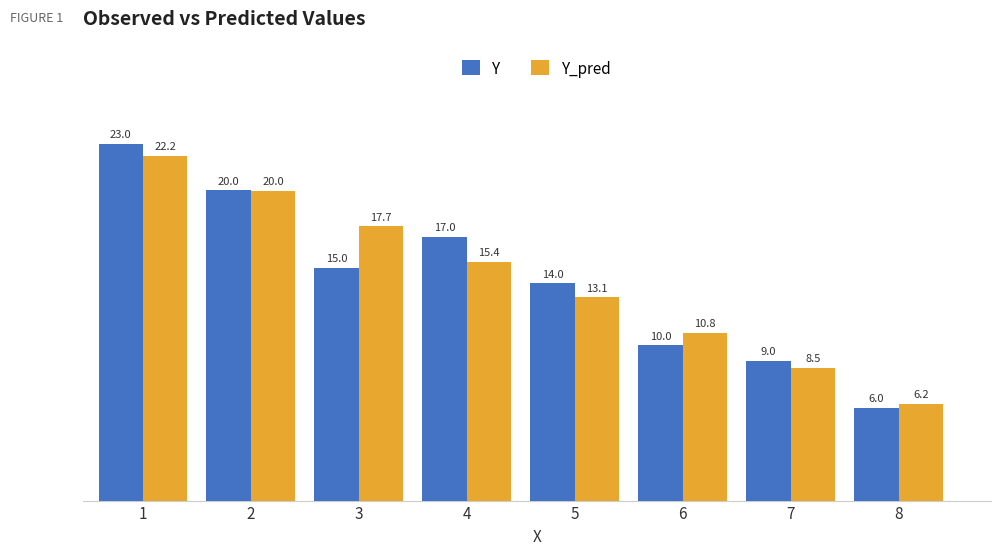

The Y series shows 4.9 at 1. True or false?

False